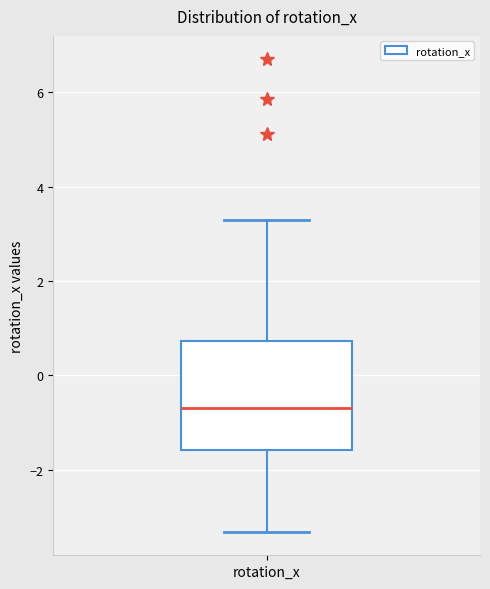

Transcribe this box plot: give where the median line is, the range the box spans, and where the two whiskers end, as read against the y-axis. The values are not printed on the chart, so give them approximately, as read against the axis.

median -0.6, box -1.6 to 0.8, whiskers -3.4 to 3.2